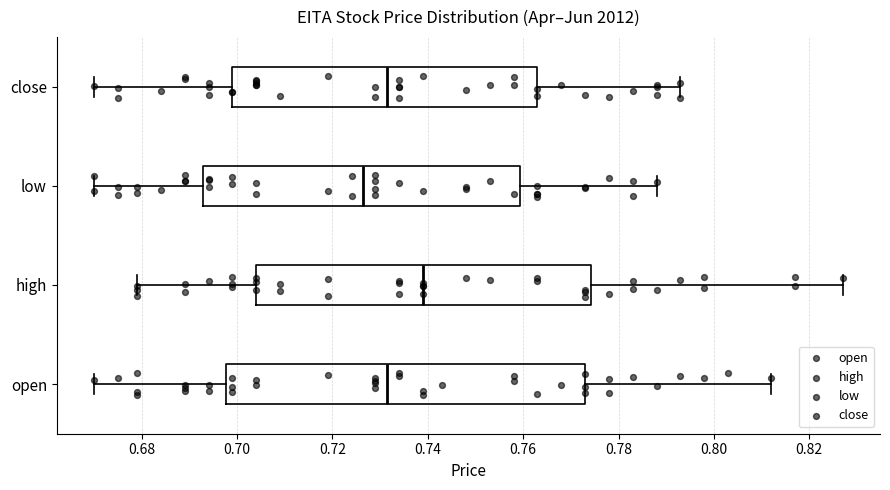

Reading bottom to top, read every box against the x-axis: the position of its median line, the range the box covers, and the ends of its whiskers. The values are not printed on the chart, so give them approximately, as read against the axis.

open: median 0.732, box 0.698 to 0.774, whiskers 0.670 to 0.812
high: median 0.740, box 0.704 to 0.774, whiskers 0.680 to 0.828
low: median 0.726, box 0.692 to 0.760, whiskers 0.670 to 0.788
close: median 0.732, box 0.700 to 0.764, whiskers 0.670 to 0.794